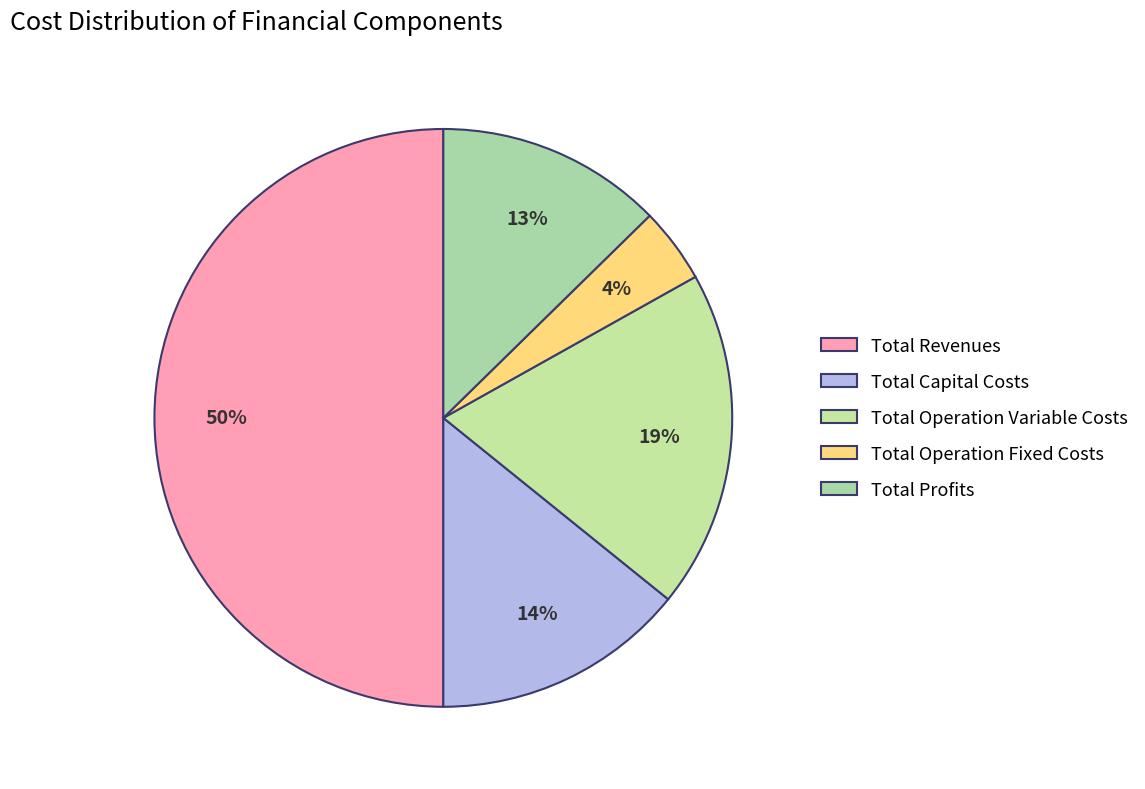

Is it true that Total Operation Variable Costs is 32% of the pie?

False